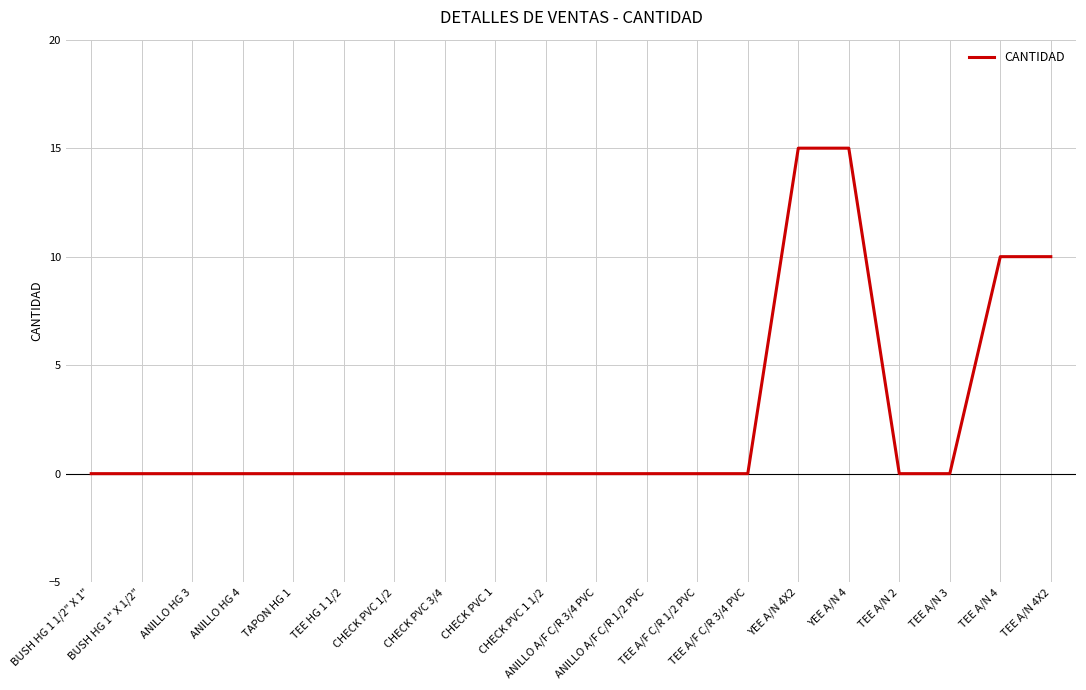

What is the greatest value displayed?

15